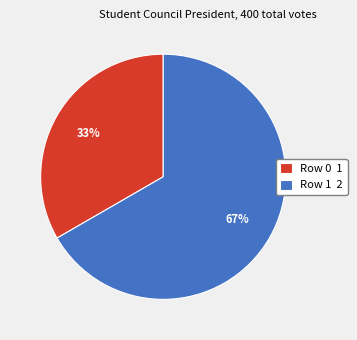

Which has a higher value, Row 0 1 or Row 1 2?

Row 1 2